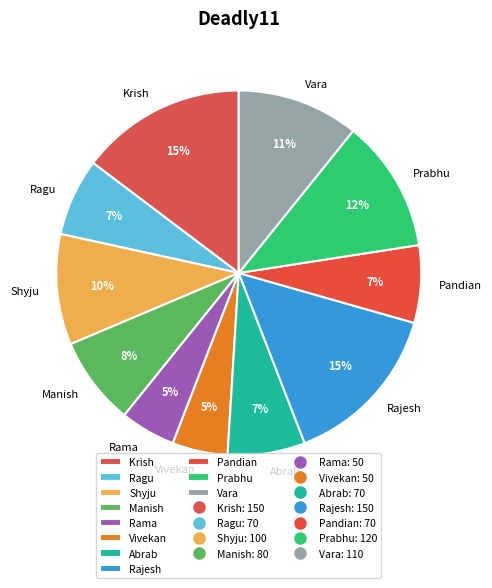

Combined, do Vivekan and Manish account for over 50%?

No